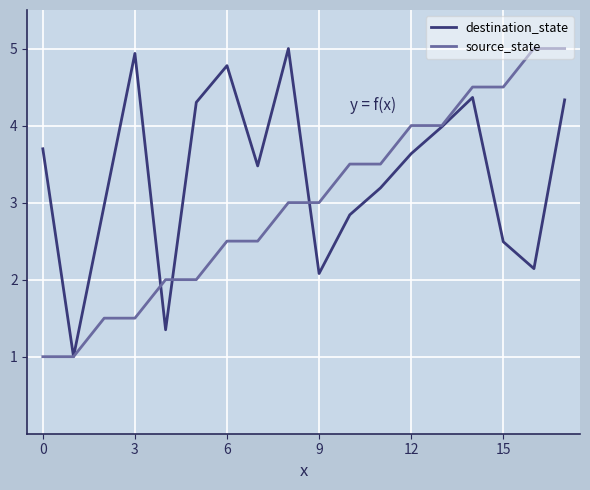

What is the difference between the maximum and minimum values in the source_state series?

4.0